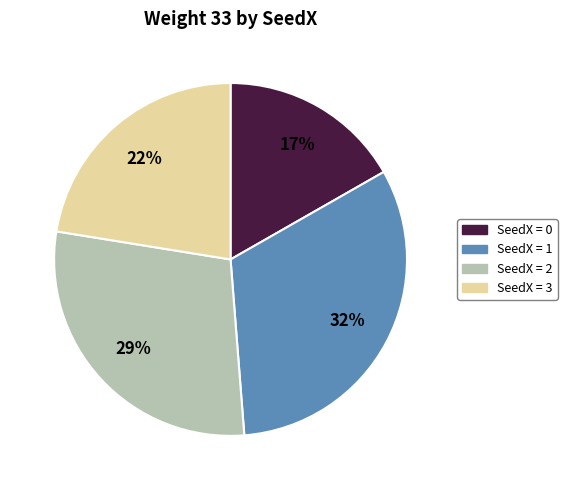

How many segments does this pie chart have?

4